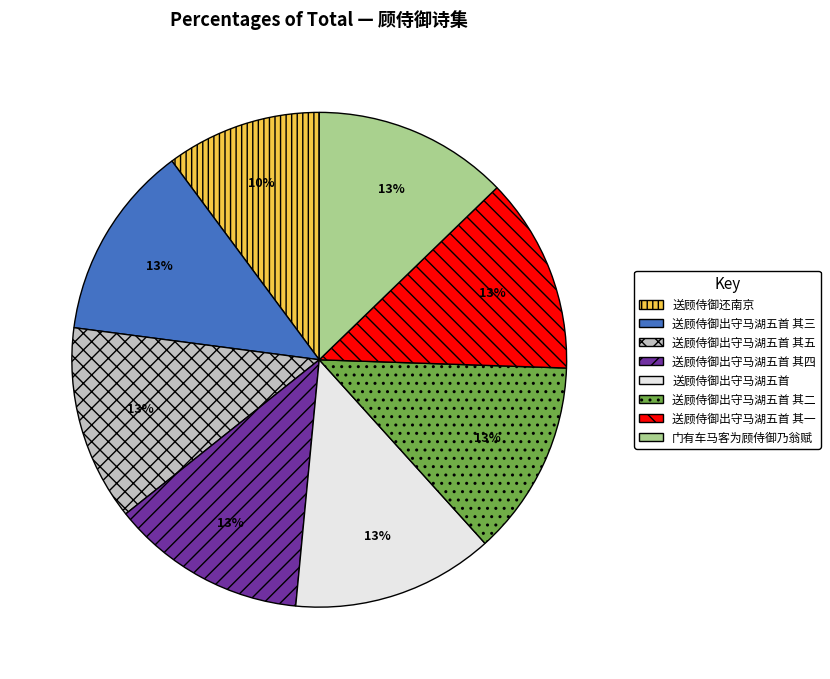

Count the number of slices in the pie.

8